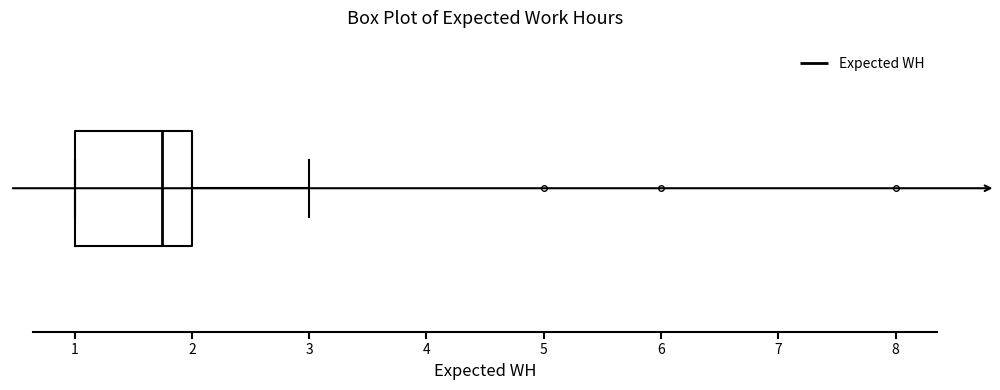

Transcribe this box plot: give where the median line is, the range the box spans, and where the two whiskers end, as read against the x-axis. The values are not printed on the chart, so give them approximately, as read against the axis.

median 1.8, box 1.0 to 2.0, whiskers 1.0 to 3.0